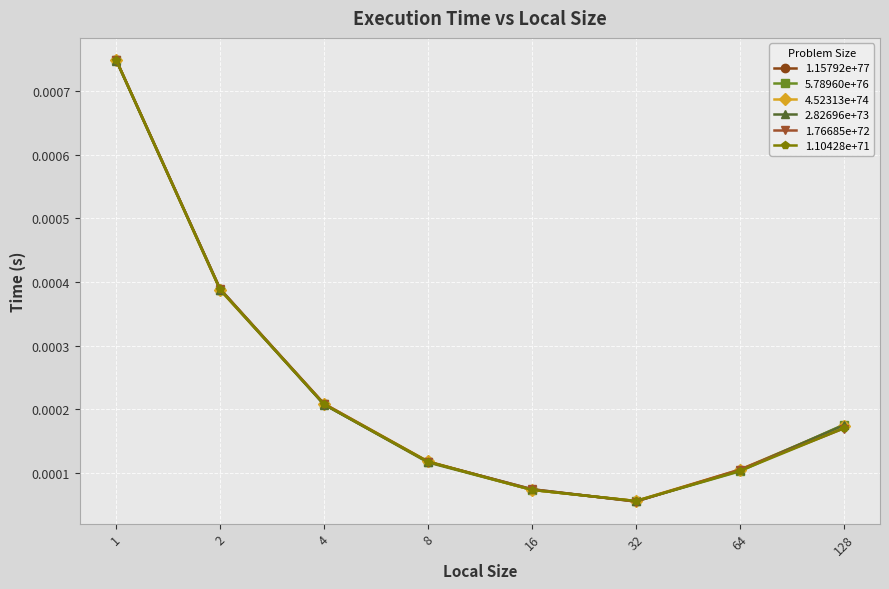

True or false: 2.82696e+73 has more than 0 interior local peaks.

False